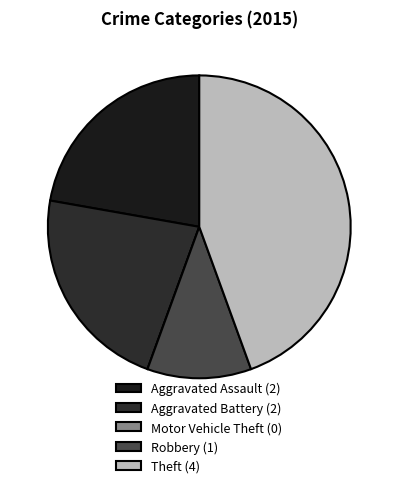

What is the largest slice in the pie chart?

Theft